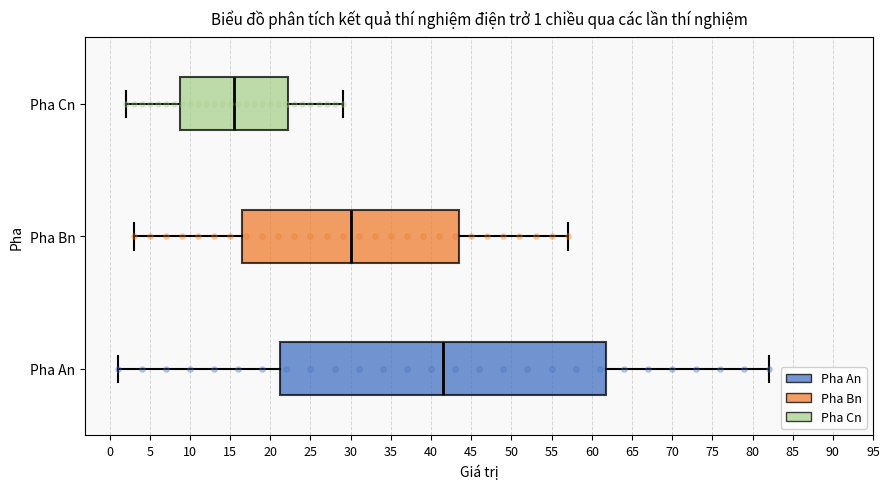

Comparing the boxes themselves (not the whiskers), which one is the widest?

Pha An